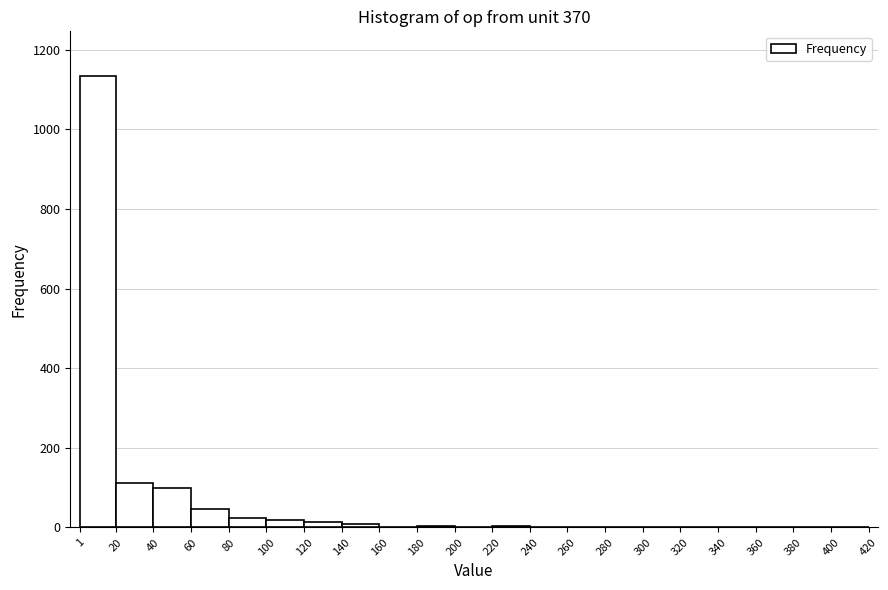

Which range on the x-axis has the tallest bar?

1 to 20